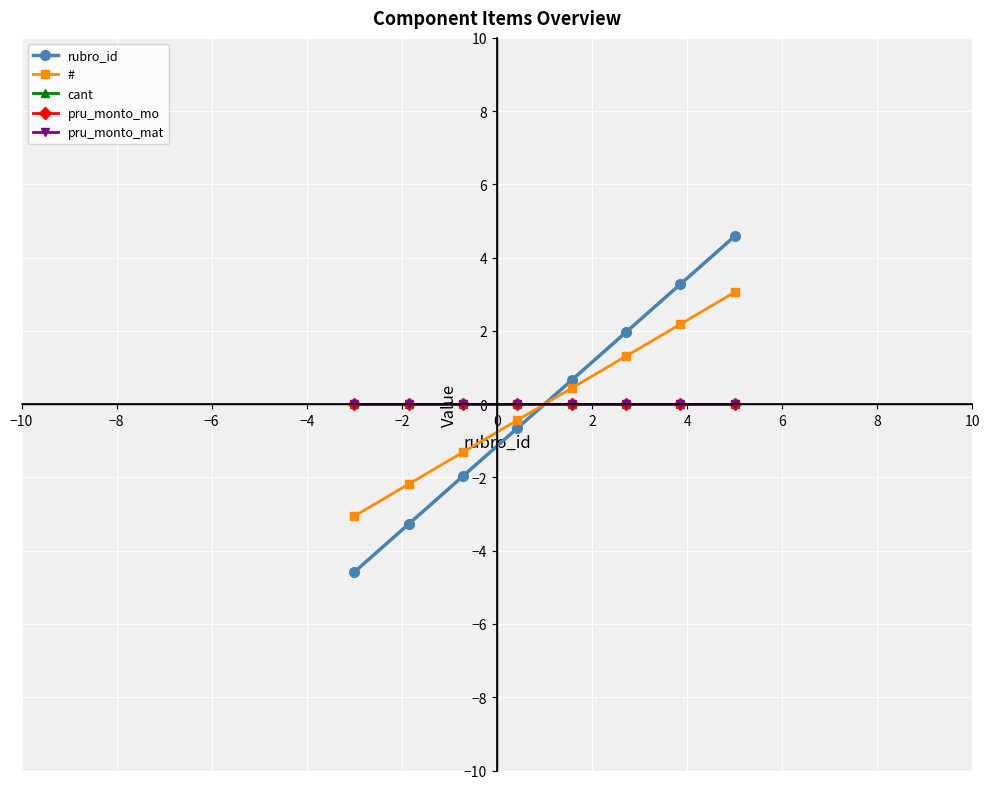

What is the minimum value shown in the chart?

-4.6